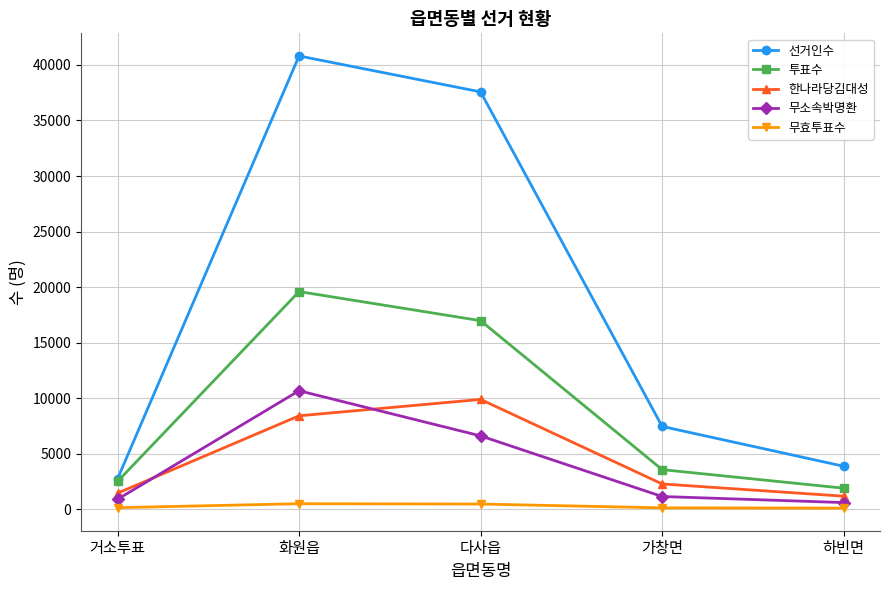

What is the total value across all series at 가창면?

14611